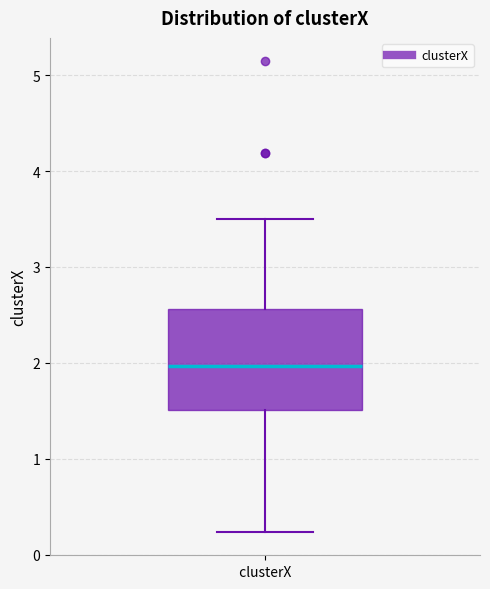

Transcribe this box plot: give where the median line is, the range the box spans, and where the two whiskers end, as read against the y-axis. The values are not printed on the chart, so give them approximately, as read against the axis.

median 2.0, box 1.5 to 2.6, whiskers 0.2 to 3.5